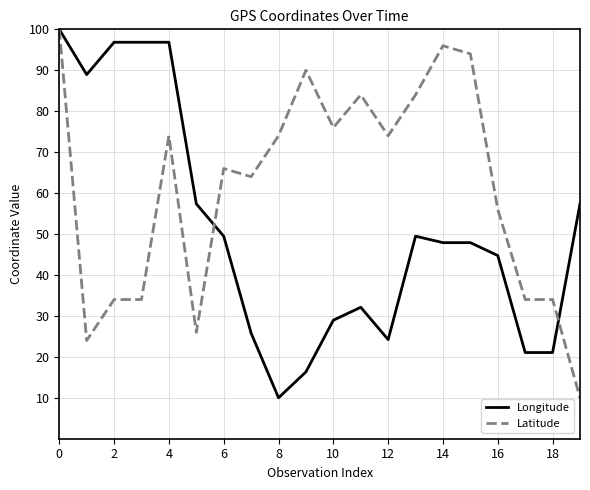

What is the greatest value displayed?

100.0